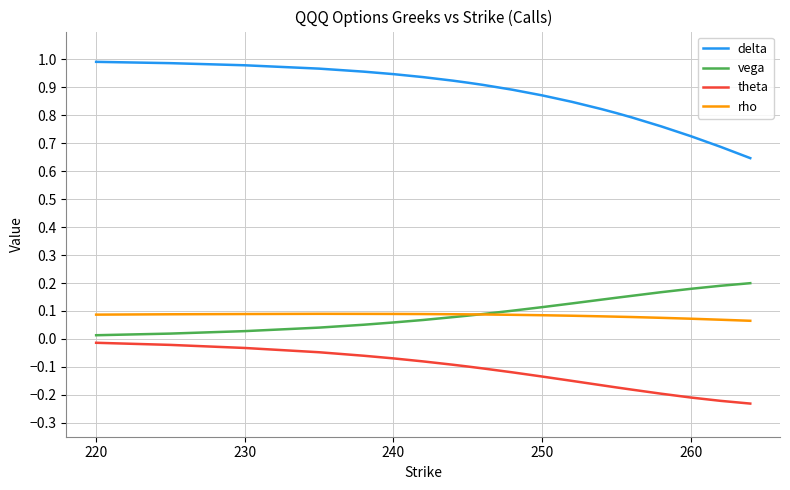

List the series in order of their peak value, highest first.

delta, vega, rho, theta